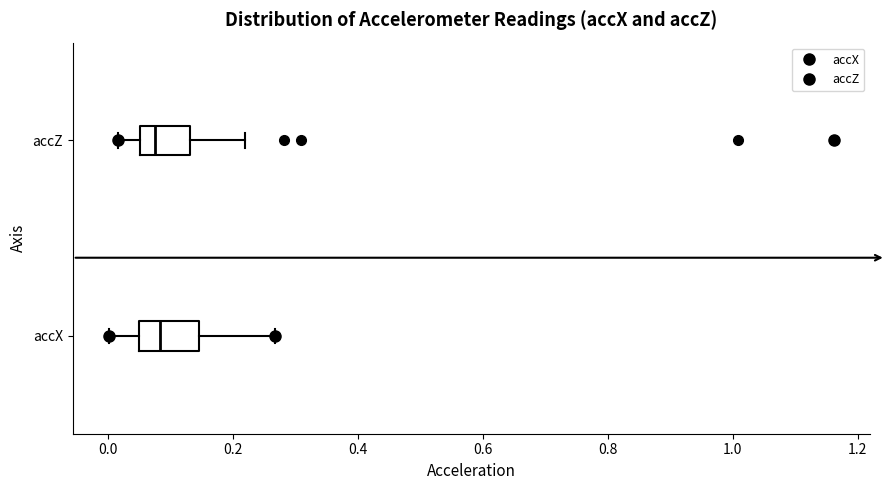

Reading bottom to top, transcribe this box plot: for each box, give where its median line is, the range the box spans, and where its two whiskers end, as read against the x-axis. The values are not printed on the chart, so give them approximately, as read against the axis.

accX: median 0.08, box 0.04 to 0.14, whiskers 0.00 to 0.26
accZ: median 0.08, box 0.06 to 0.14, whiskers 0.02 to 0.22